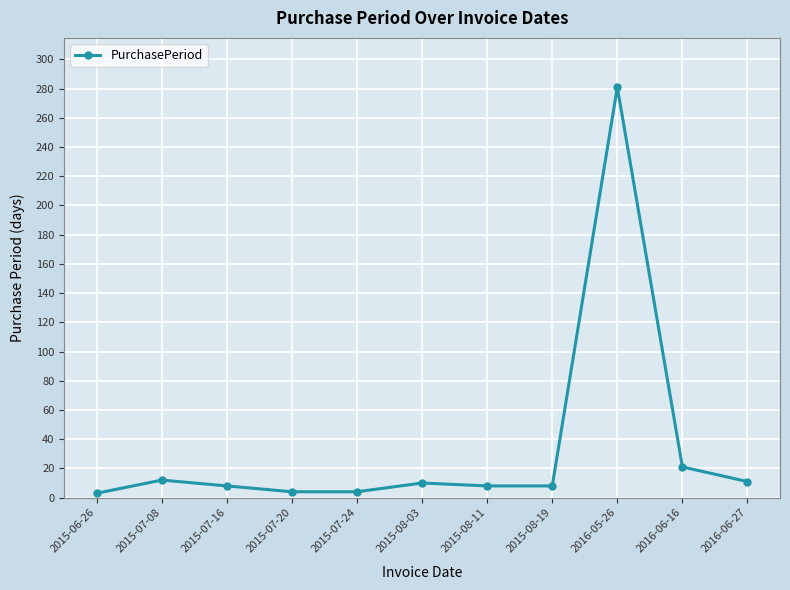

The value at 2015-06-26 is 3. True or false?

True